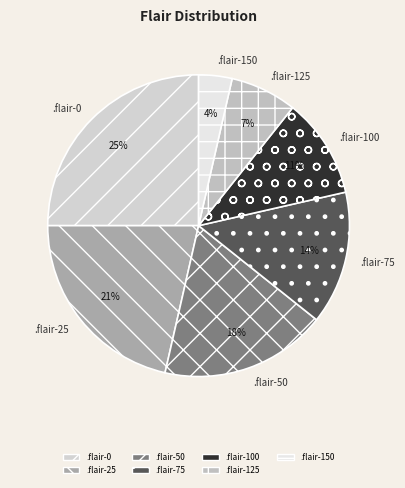

Which has a higher value, .flair-125 or .flair-150?

.flair-125